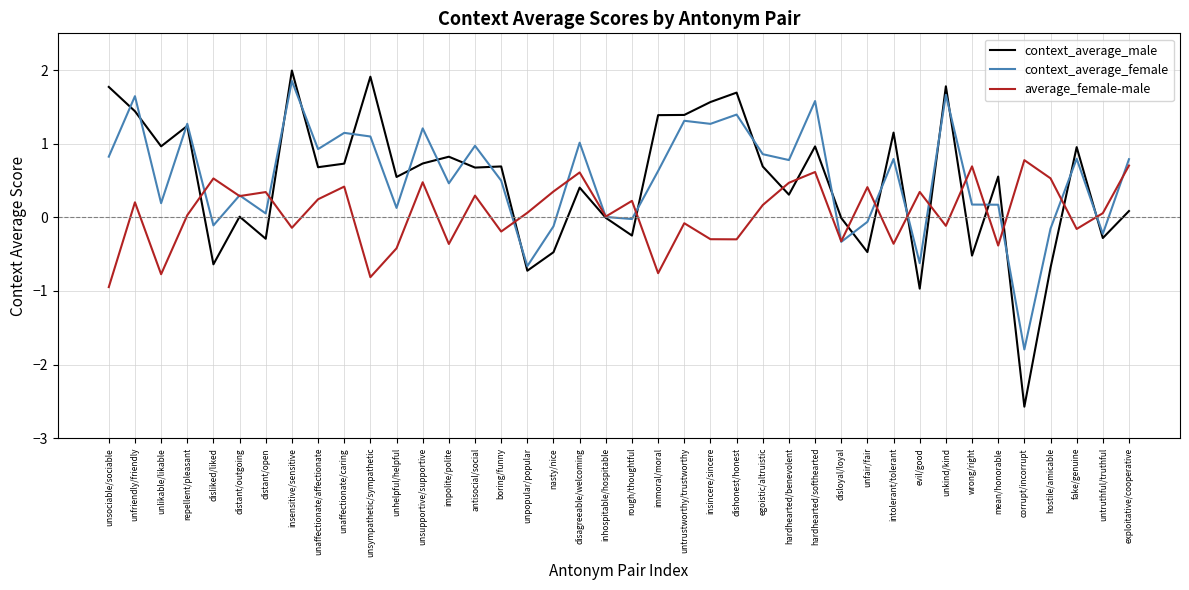

What value does the context_average_male series have at impolite/polite?

0.8